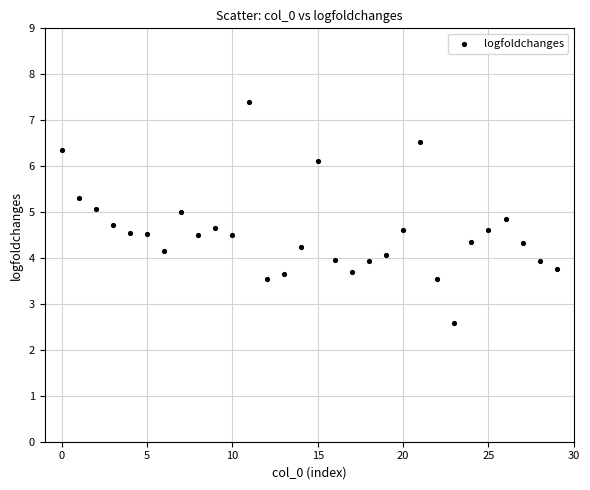

What is the range of Y values (max minus min)?

4.8